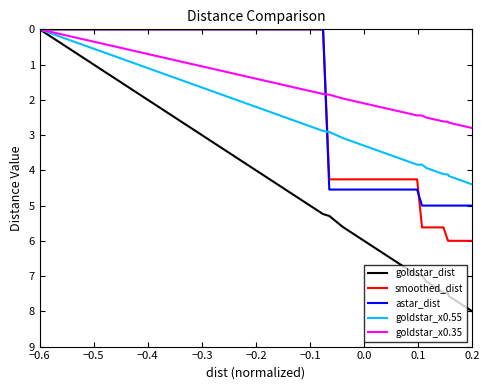

What is the highest value of the goldstar_x0.35 series?

2.8